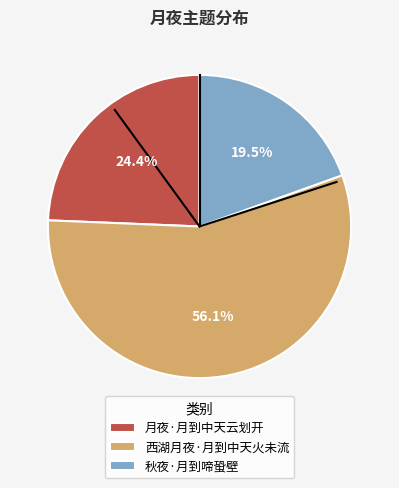

What percentage is the 西湖月夜·月到中天火未流 slice, to the nearest percent?

56%